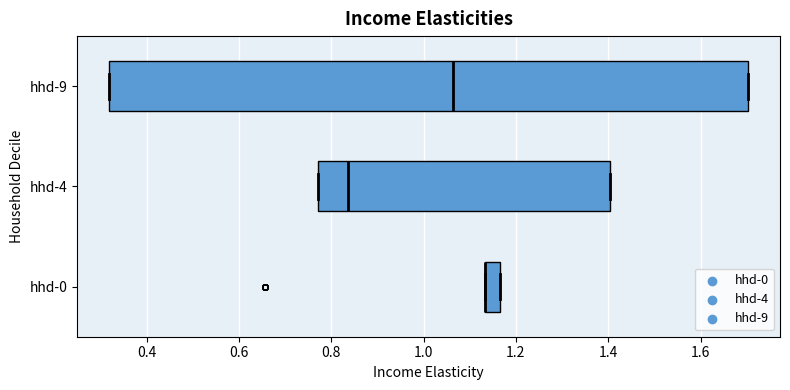

Which box is the widest, from its left edge to its right edge?

hhd-9